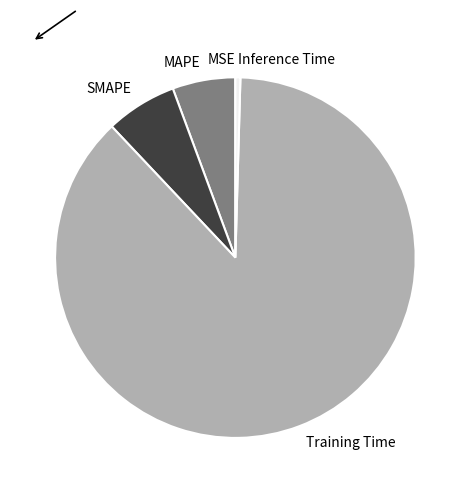

Which has a higher value, MAPE or Training Time?

Training Time